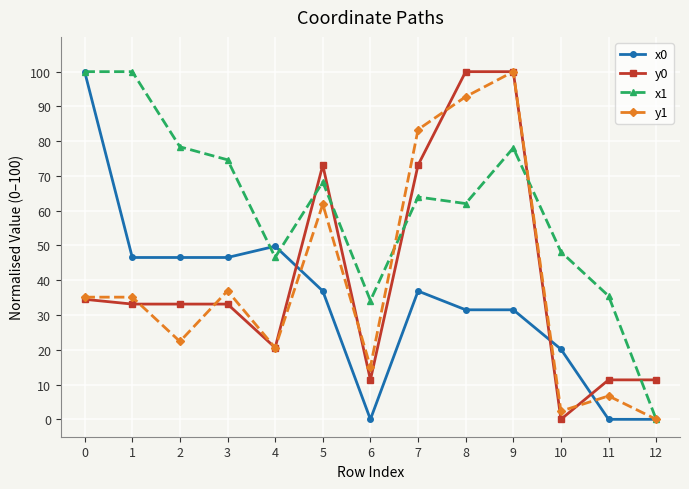

Between which two adjacent categories do y1 and x0 first intersect?

4 and 5